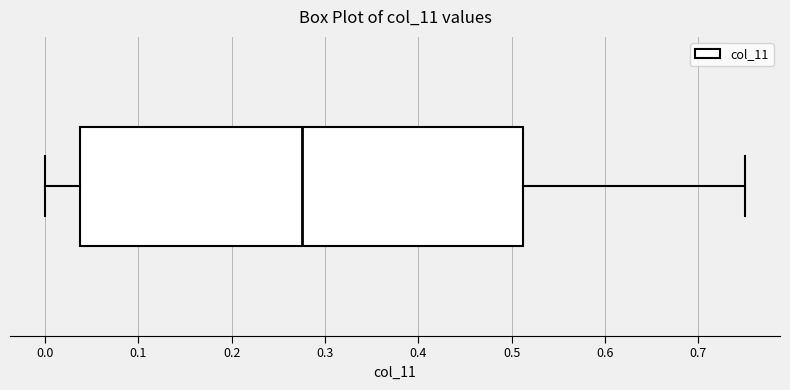

Where is the right edge of the box on the x-axis? The values are not printed on the chart, so give them approximately, as read against the axis.

0.51